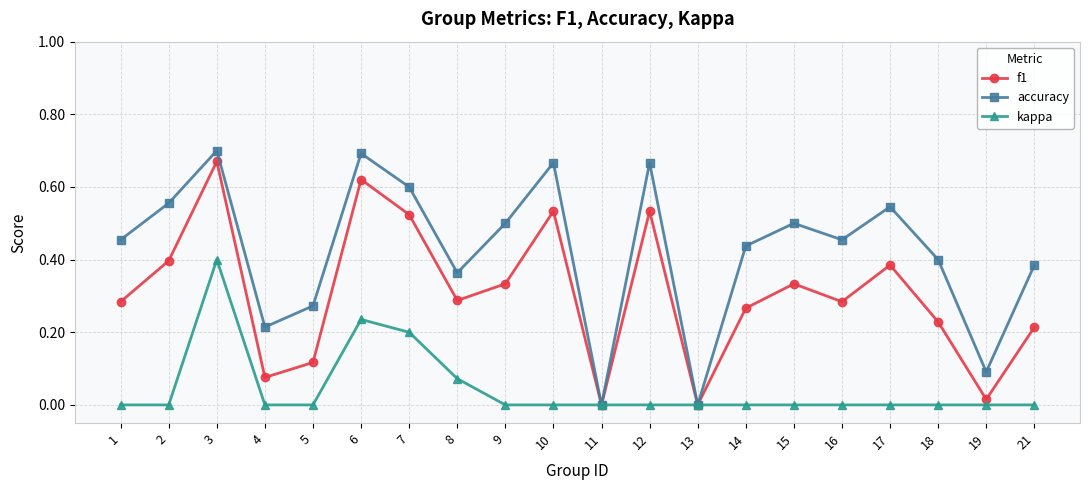

Between 6 and 16, which series saw the biggest shift?

f1